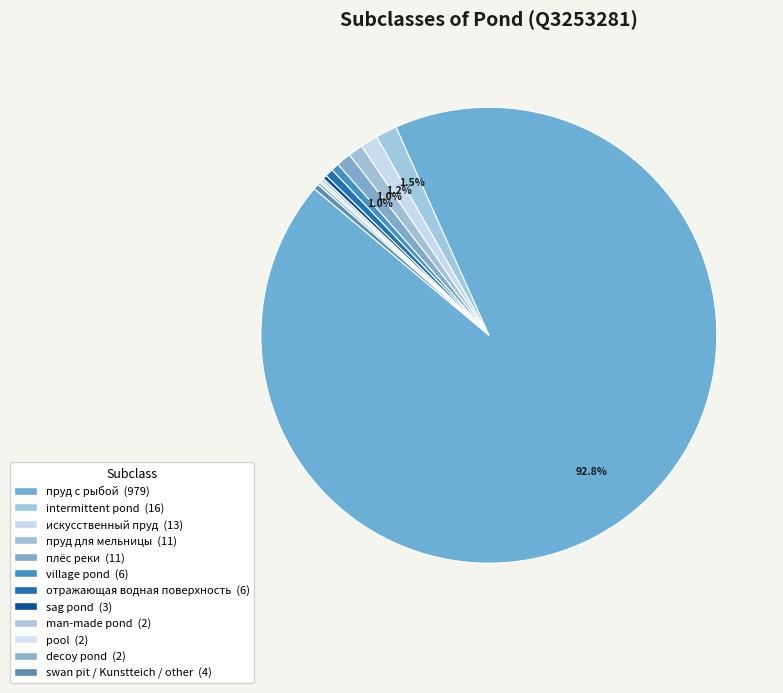

Is it true that intermittent pond is 2% of the pie?

True